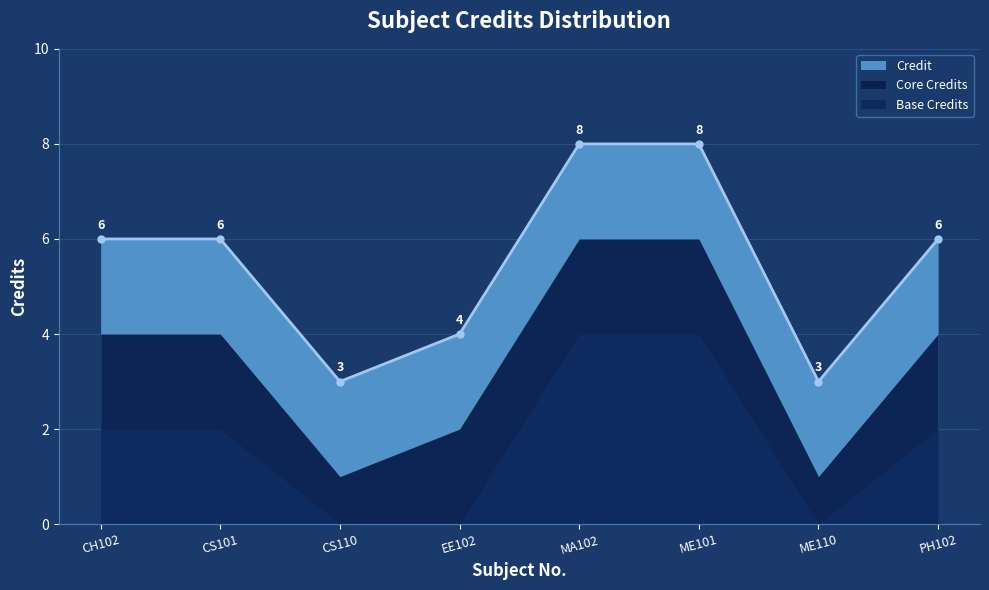

How many lines are shown in the chart?

1